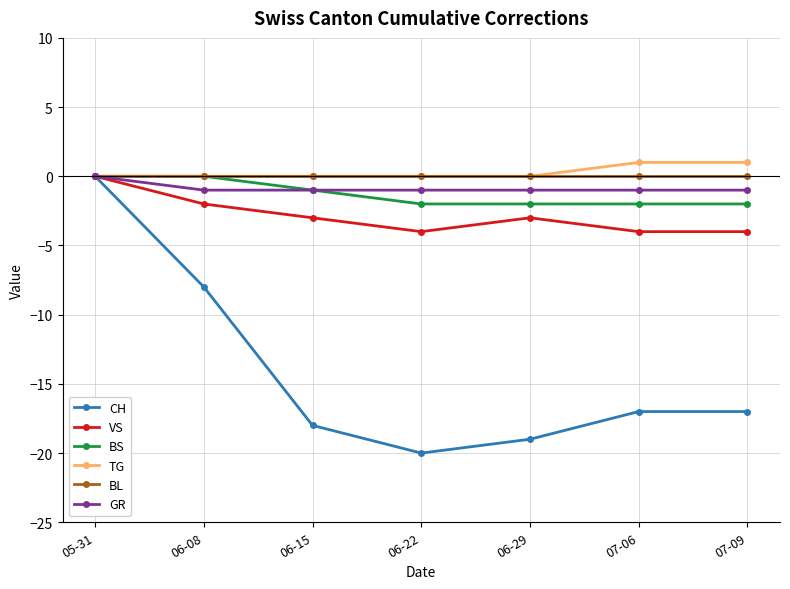

Which series has the largest total across all categories?

TG